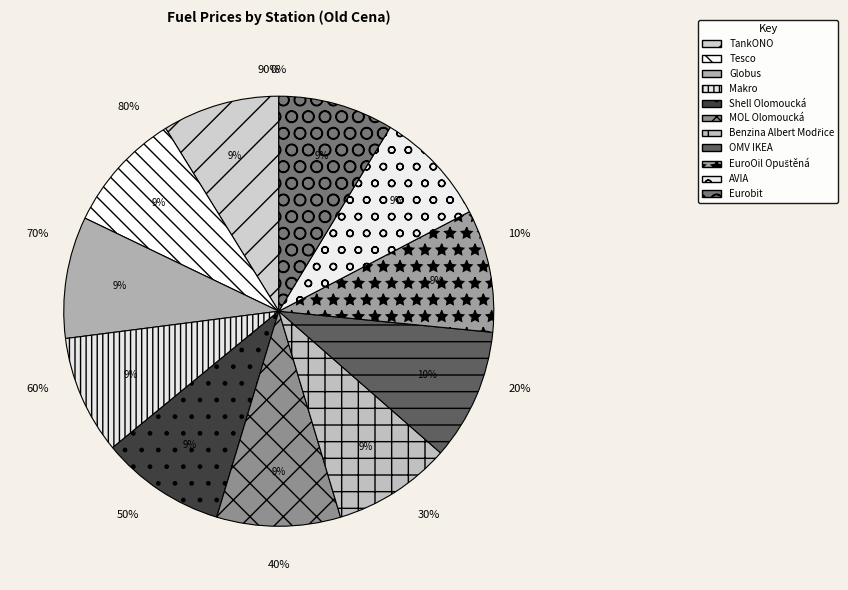

Count the number of slices in the pie.

11